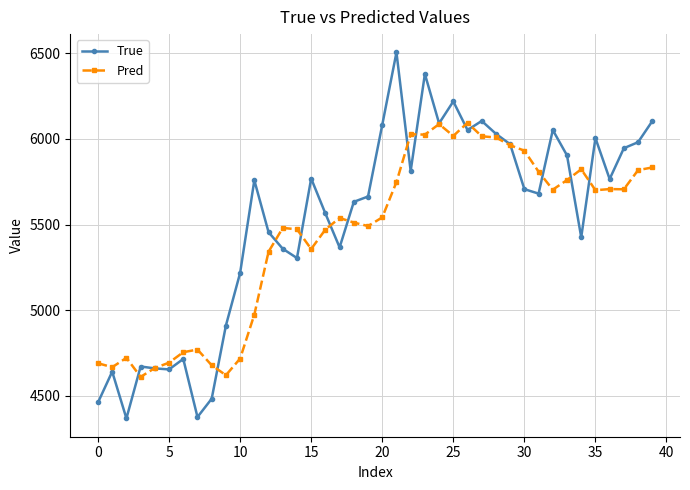

What is the minimum value for True?

4369.0